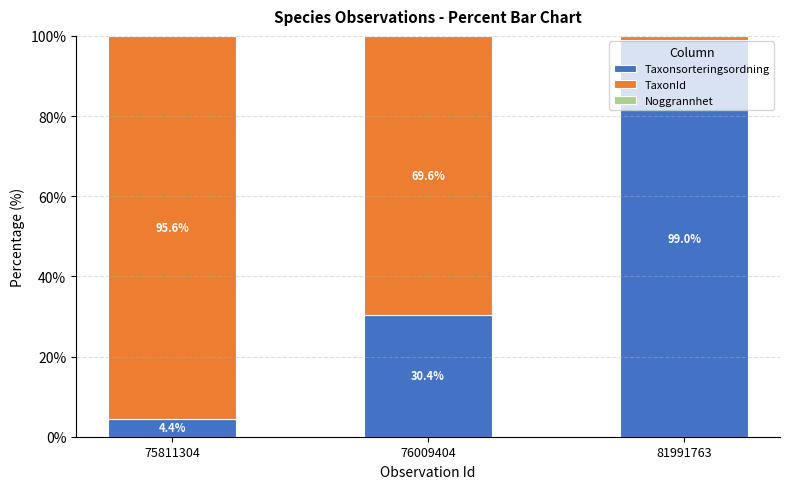

What is the total value across all series at 76009404?

100.0